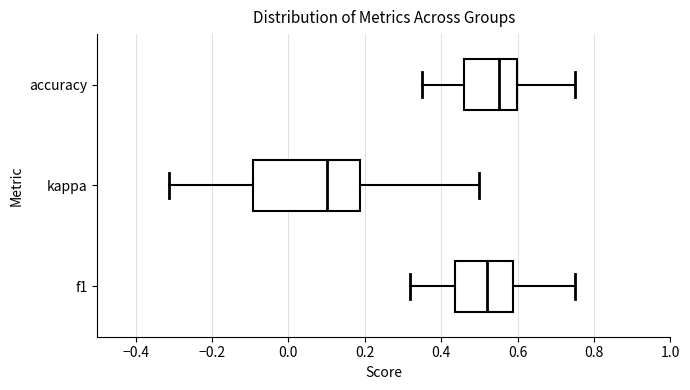

Which box has the furthest to the right median line?

accuracy